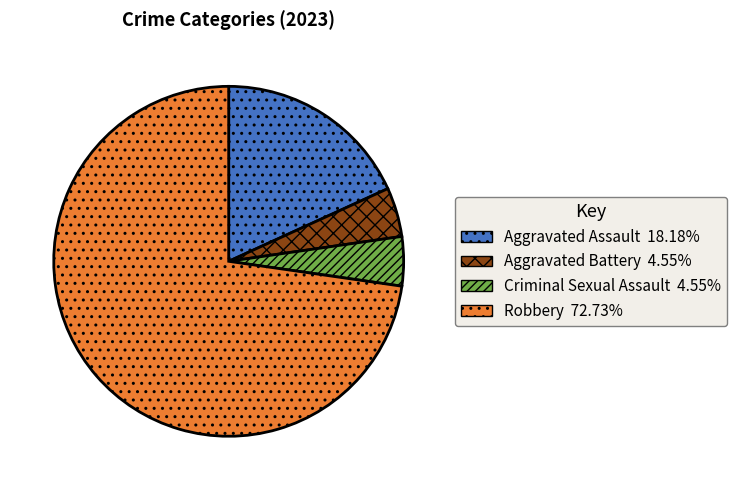

Approximately how many times larger is the value at Robbery compared to Aggravated Battery?

16.0